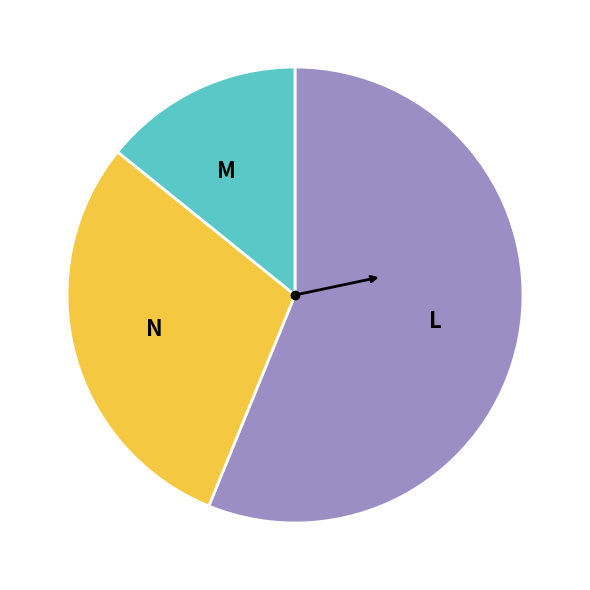

Which category has the smallest portion of the pie?

M